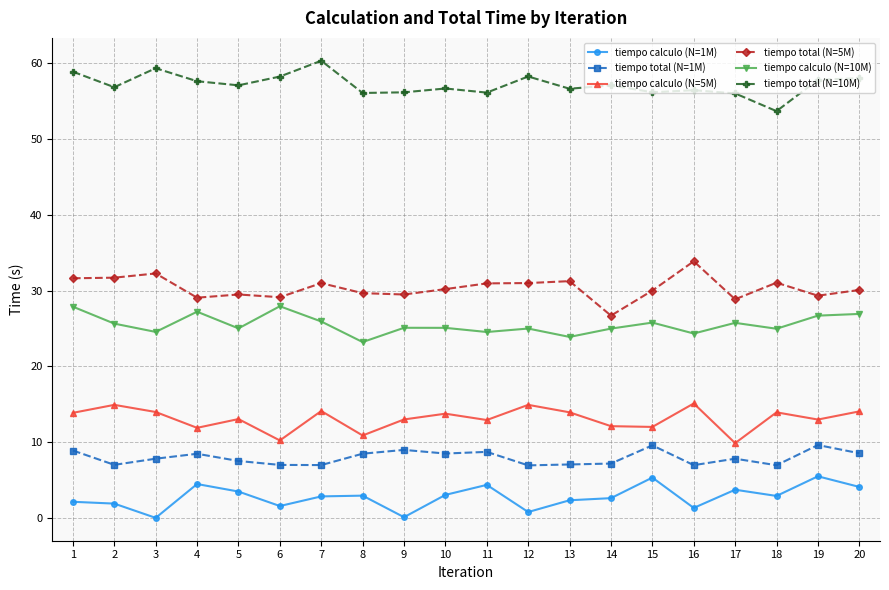

How many lines are shown in the chart?

6